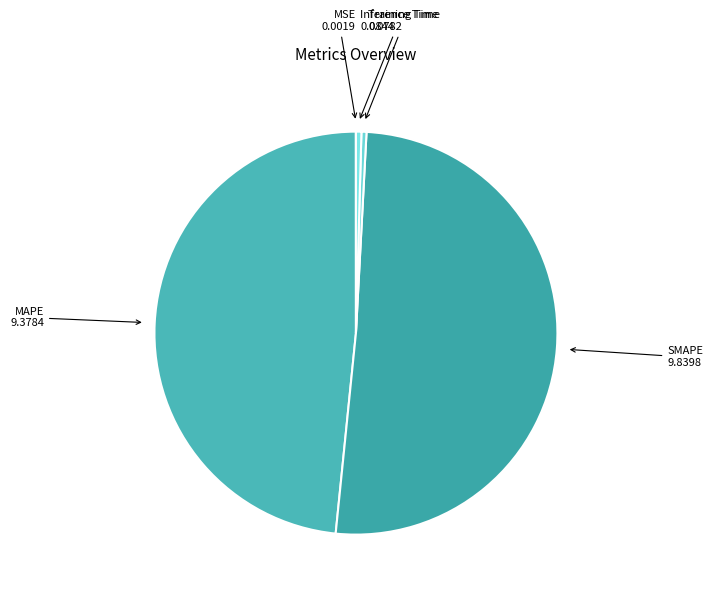

What is the largest slice in the pie chart?

SMAPE